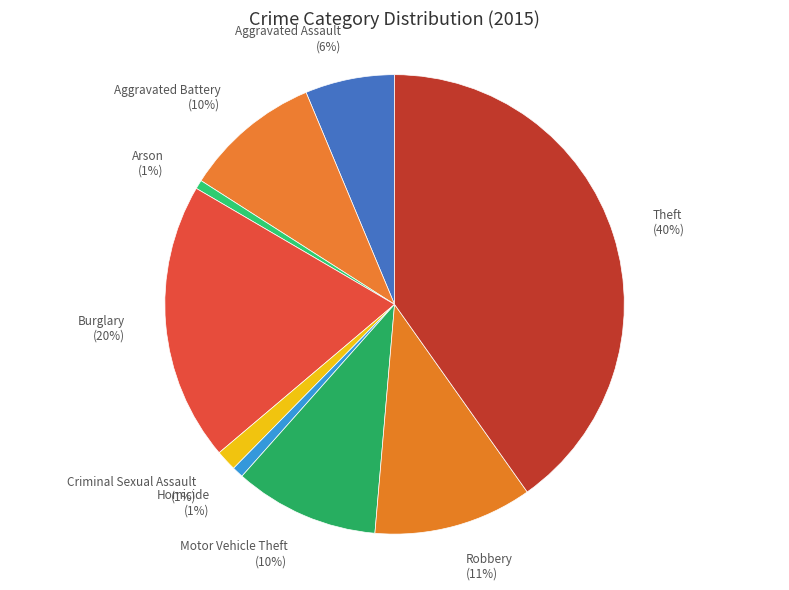

Which has a higher value, Aggravated Battery or Burglary?

Burglary